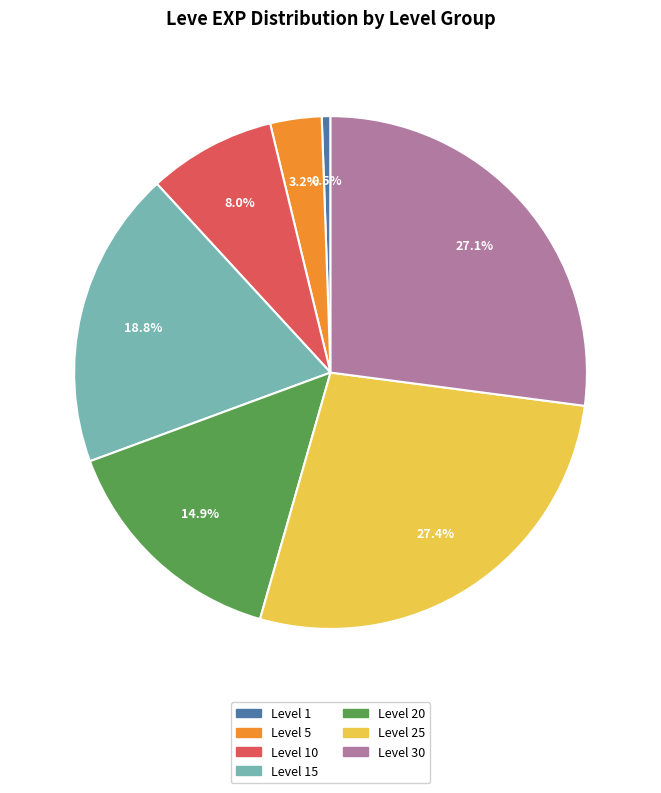

How many segments does this pie chart have?

7